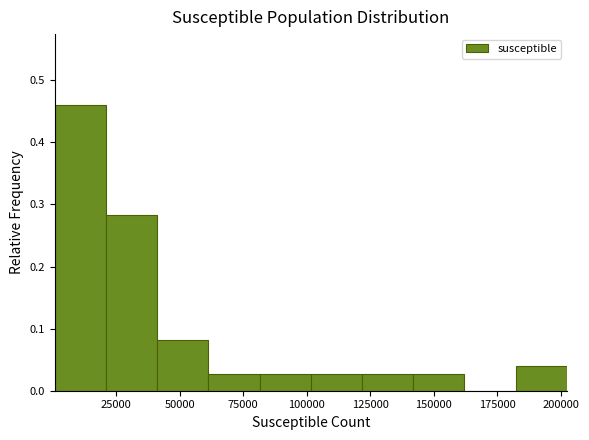

How tall is the bar that spans 100000 to 120000 on the x-axis? Neither the bar edges nor the heights are printed on the chart, so give them approximately, as read against the axes.

0.03